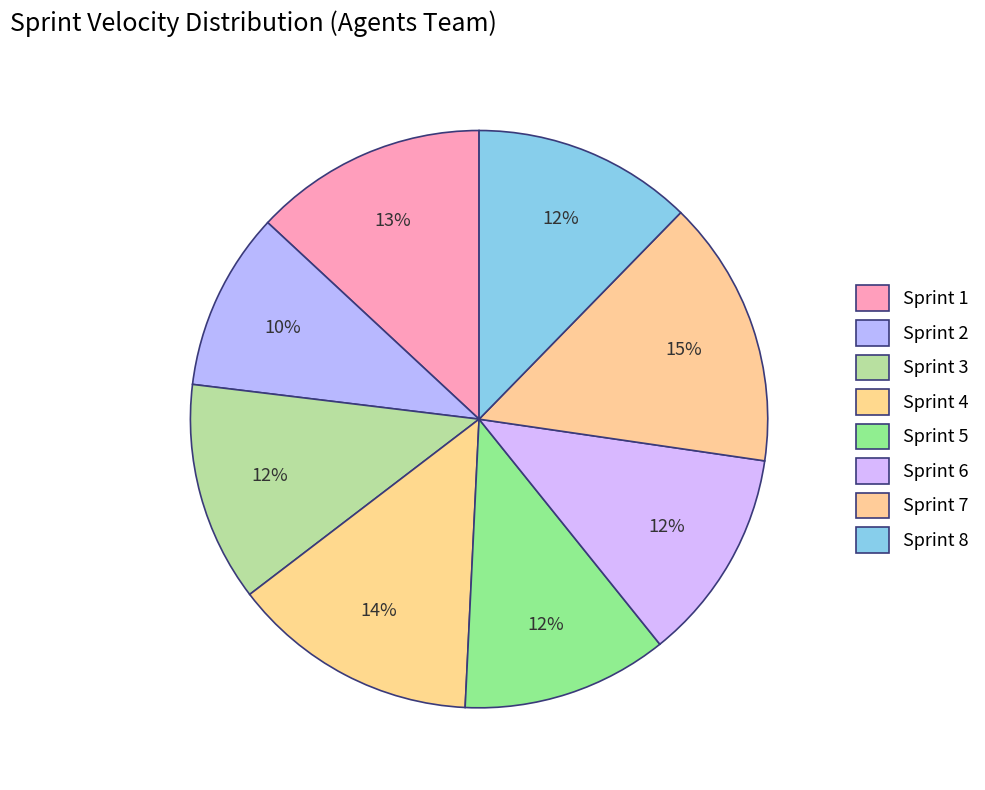

How many segments does this pie chart have?

8